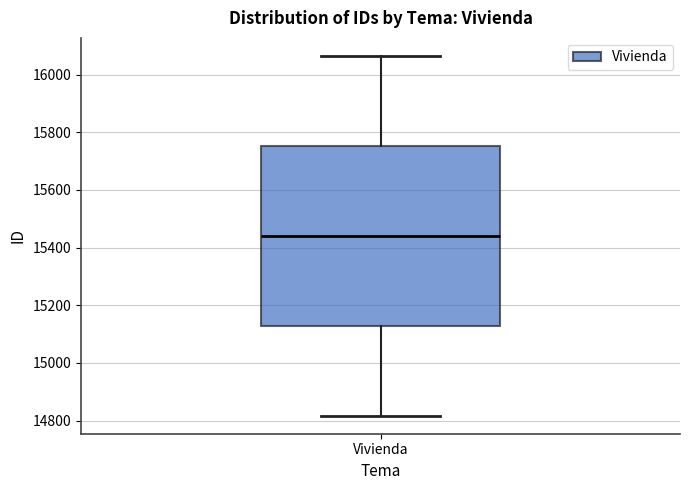

Read this box plot against the y-axis: the position of the median line, the range covered by the box, and the ends of both whiskers. The values are not printed on the chart, so give them approximately, as read against the axis.

median 15440, box 15120 to 15760, whiskers 14820 to 16060